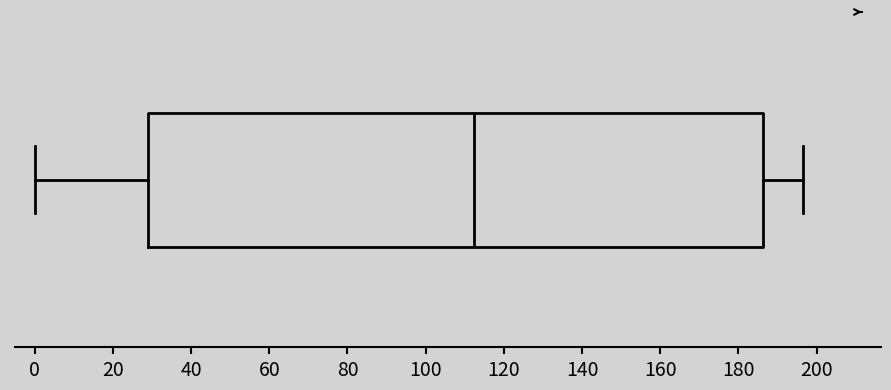

Read this box plot against the x-axis: the position of the median line, the range covered by the box, and the ends of both whiskers. The values are not printed on the chart, so give them approximately, as read against the axis.

median 112, box 30 to 186, whiskers 0 to 196